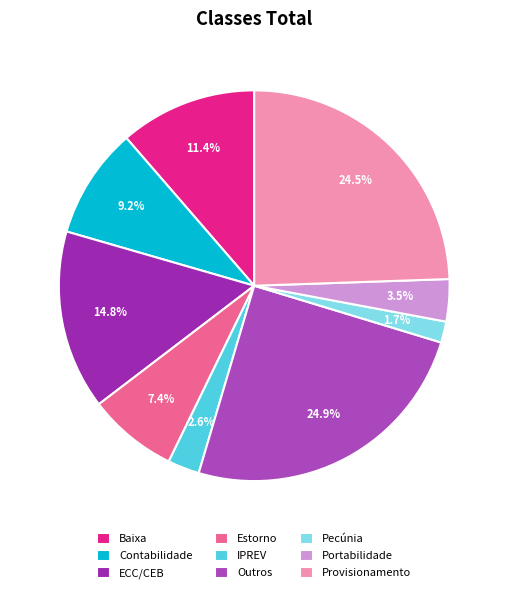

To the nearest percent, what is the average slice percentage?

11%